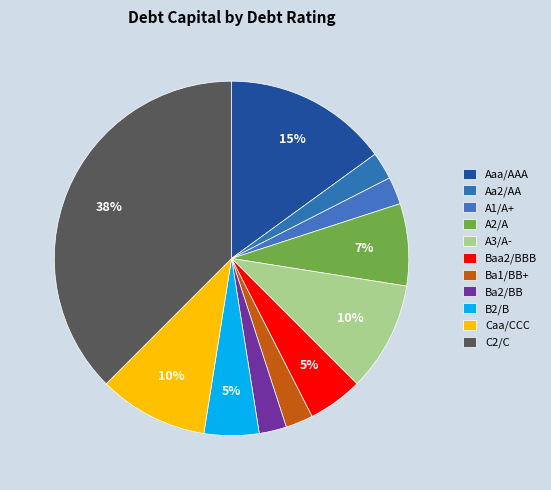

What portion of the pie excludes A1/A+?

97.5%